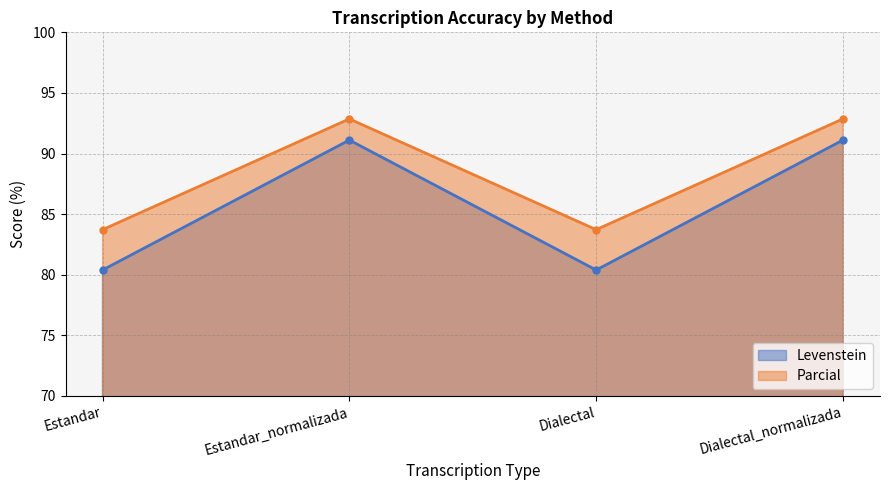

At how many categories does at least one series exceed 85?

2